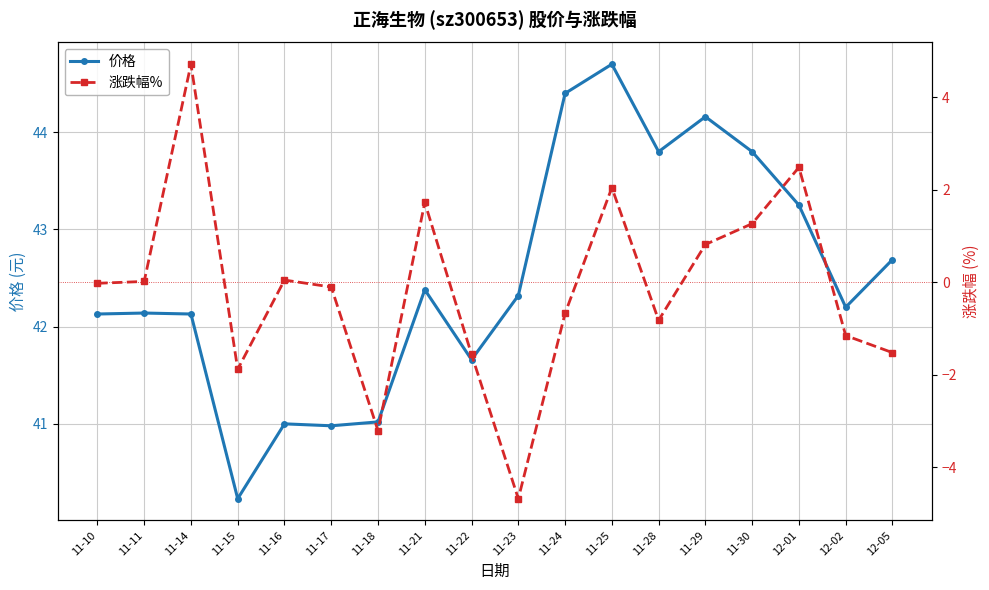

Between 11-14 and 11-17, which series saw the biggest shift?

涨跌幅%